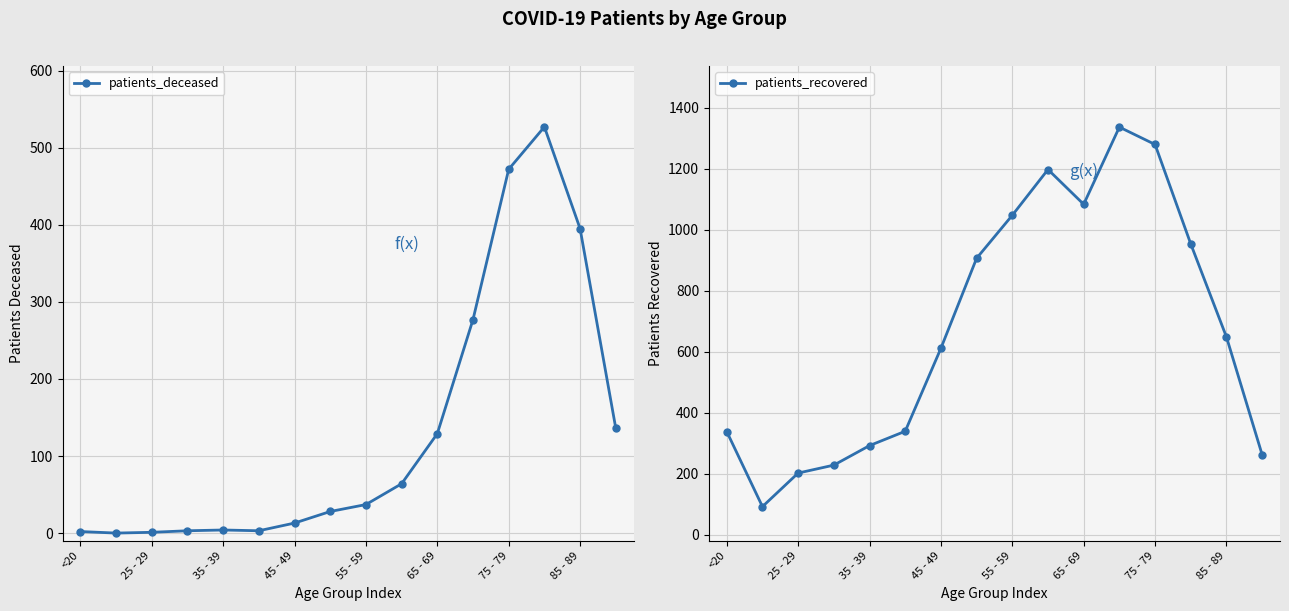

What is the value of the patients_recovered point at the 1st from the left?

338